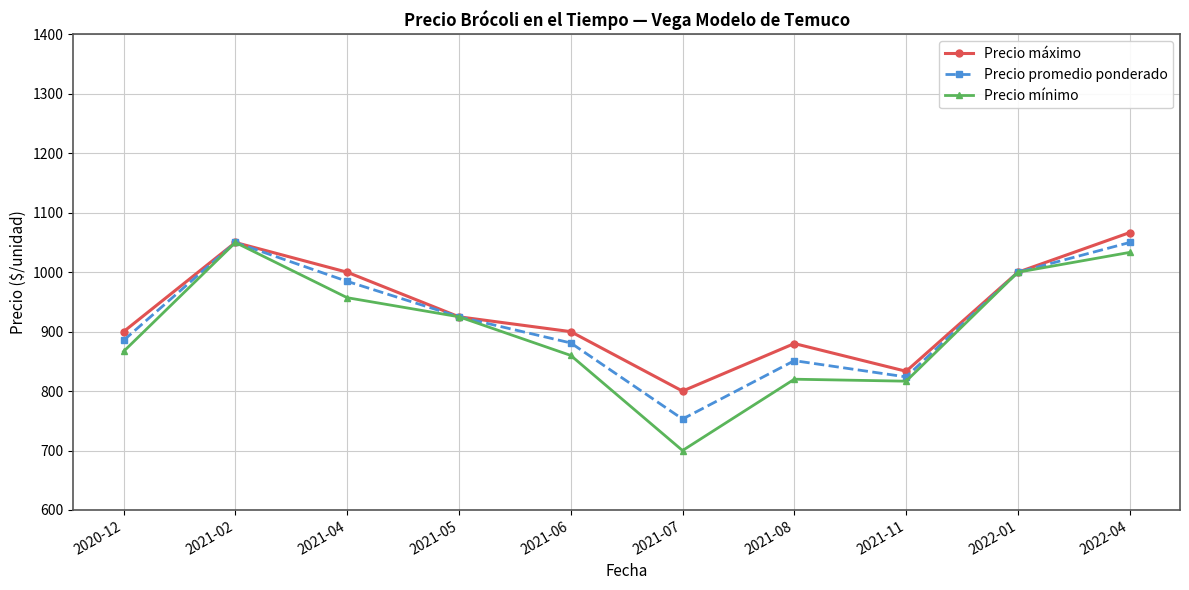

What is the smallest value displayed?

700.0